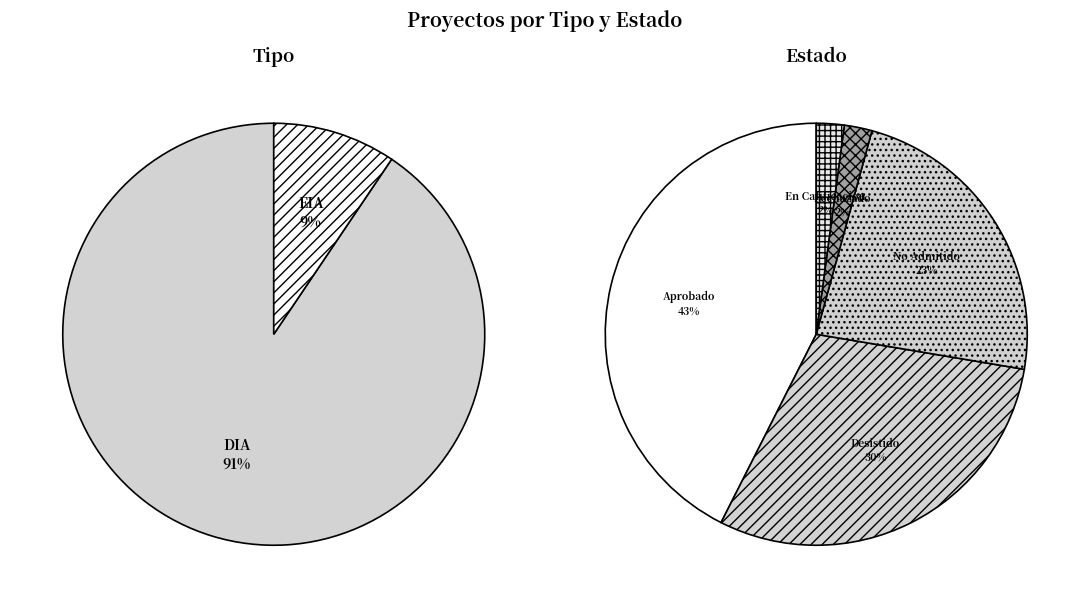

What is the total percentage of DIA and EIA?

100.0%